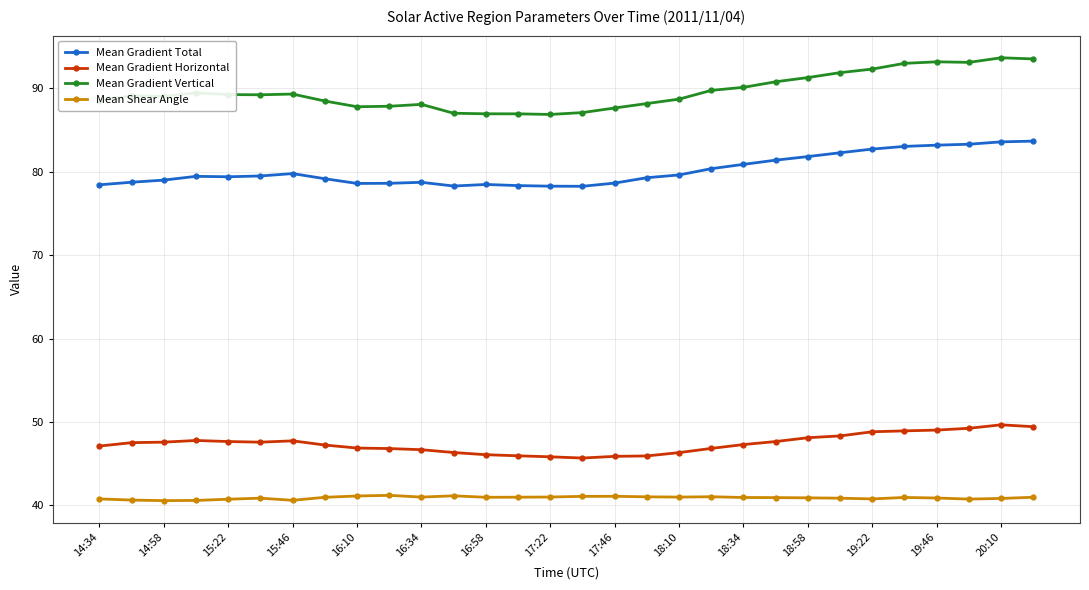

List the series in order of their peak value, lowest first.

Mean Shear Angle, Mean Gradient Horizontal, Mean Gradient Total, Mean Gradient Vertical